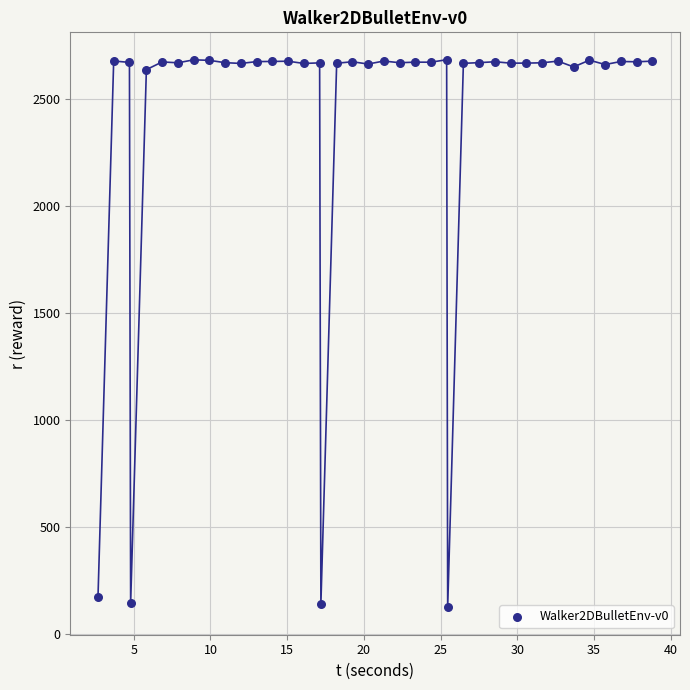

What is the range of Y values (max minus min)?

2556.7